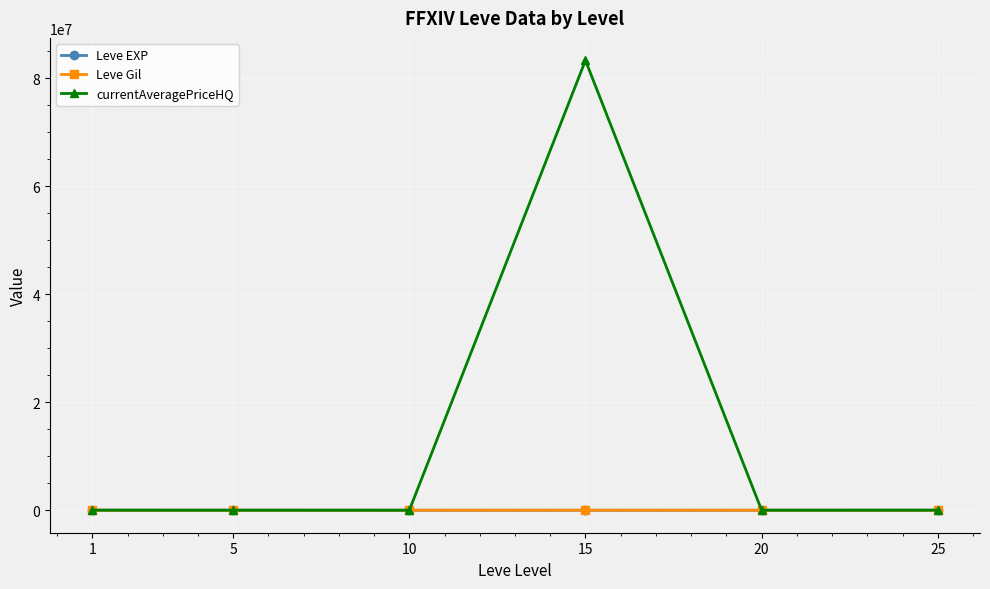

What is the greatest value displayed?

83337239.0